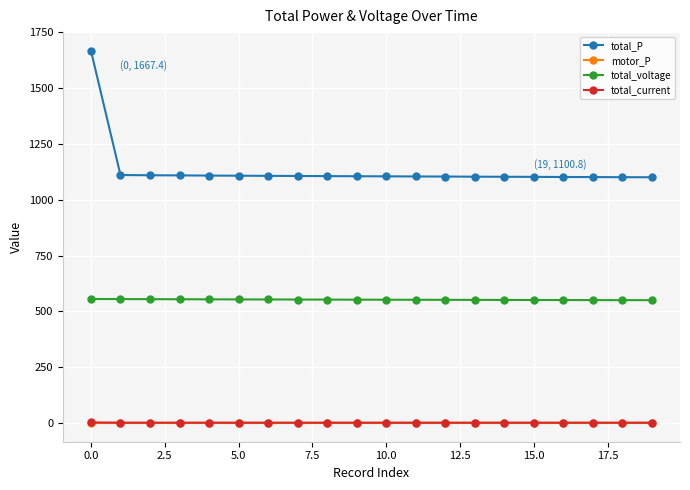

True or false: motor_P and total_voltage cross at least once.

False